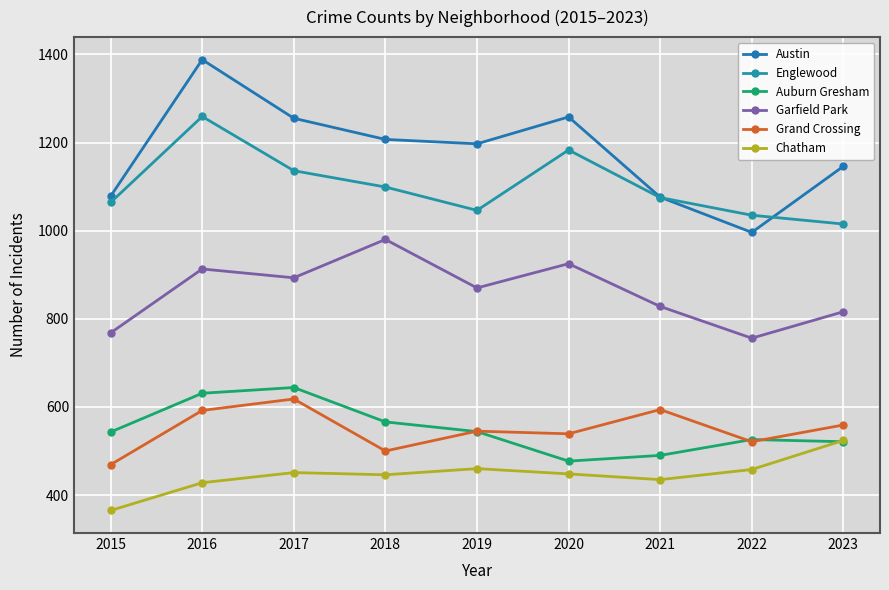

Rank the categories by Garfield Park value from lowest to highest.

2022, 2015, 2023, 2021, 2019, 2017, 2016, 2020, 2018